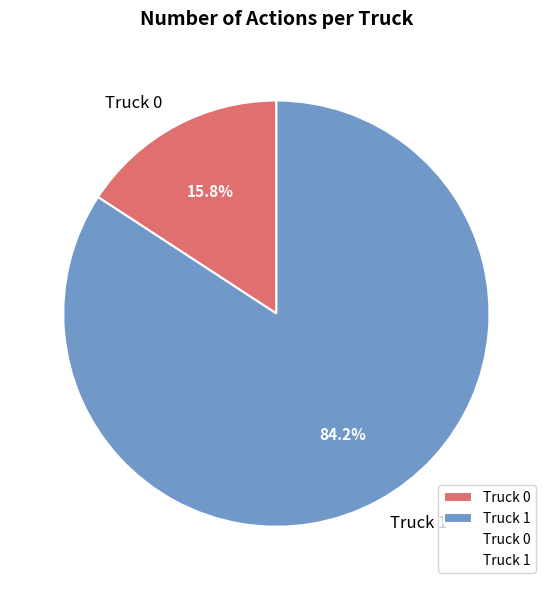

Combined, what portion of the pie is Truck 1 and Truck 0?

100.0%